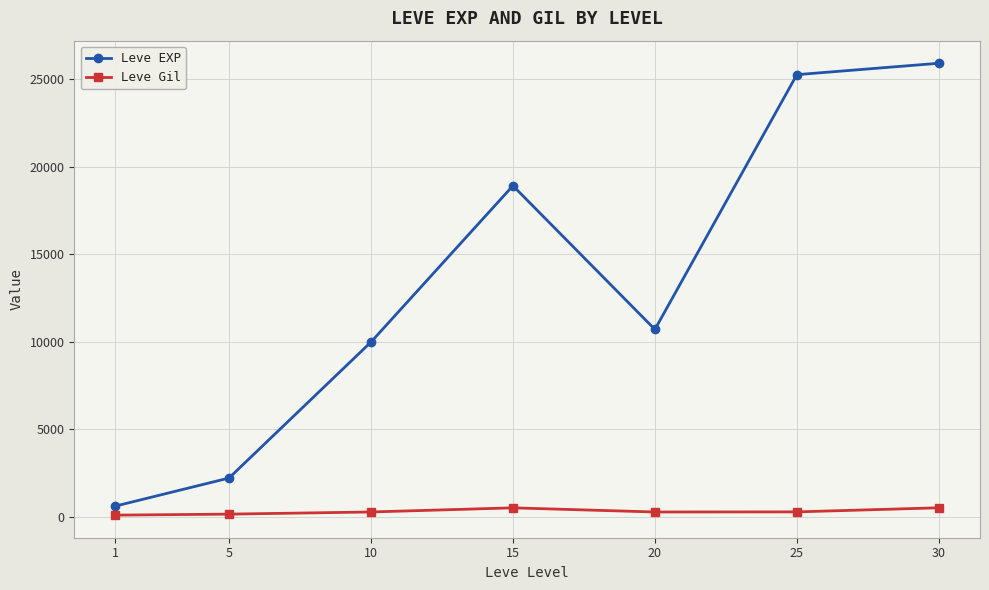

What is the value of the Leve EXP point at the 7th from the left?

25900